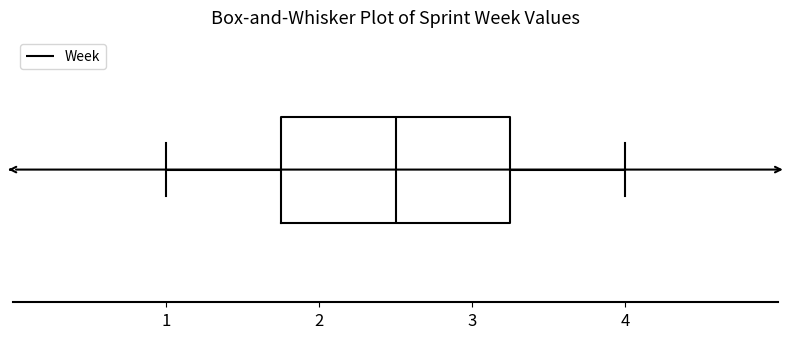

Transcribe this box plot: give where the median line is, the range the box spans, and where the two whiskers end, as read against the x-axis. The values are not printed on the chart, so give them approximately, as read against the axis.

median 2.5, box 1.8 to 3.3, whiskers 1.0 to 4.0